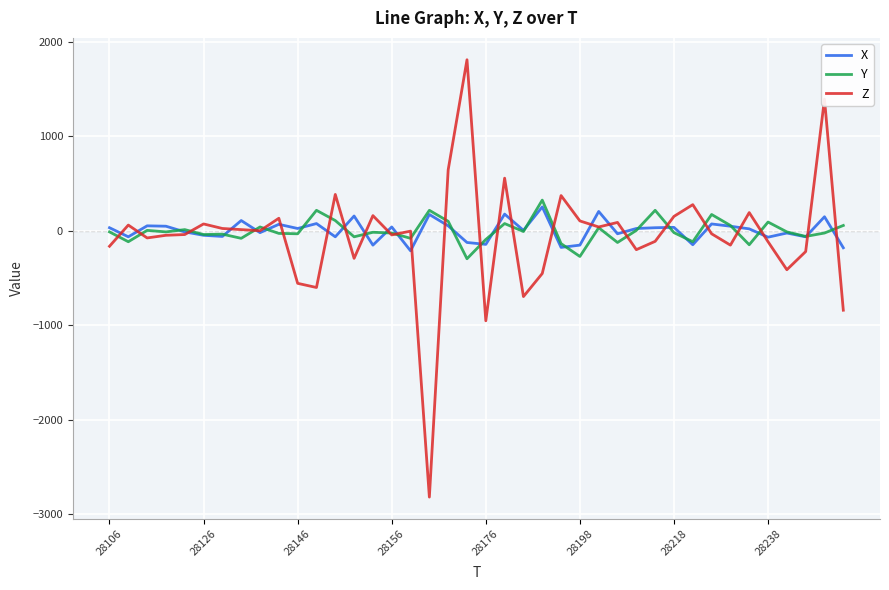

What is the minimum value for X?

-212